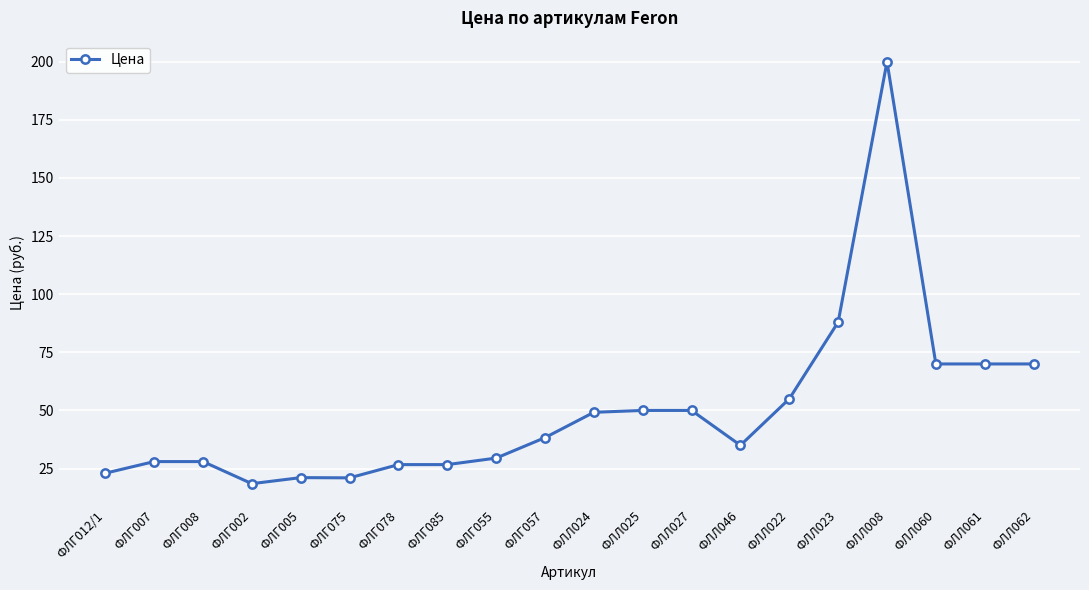

What is the smallest value displayed?

18.5